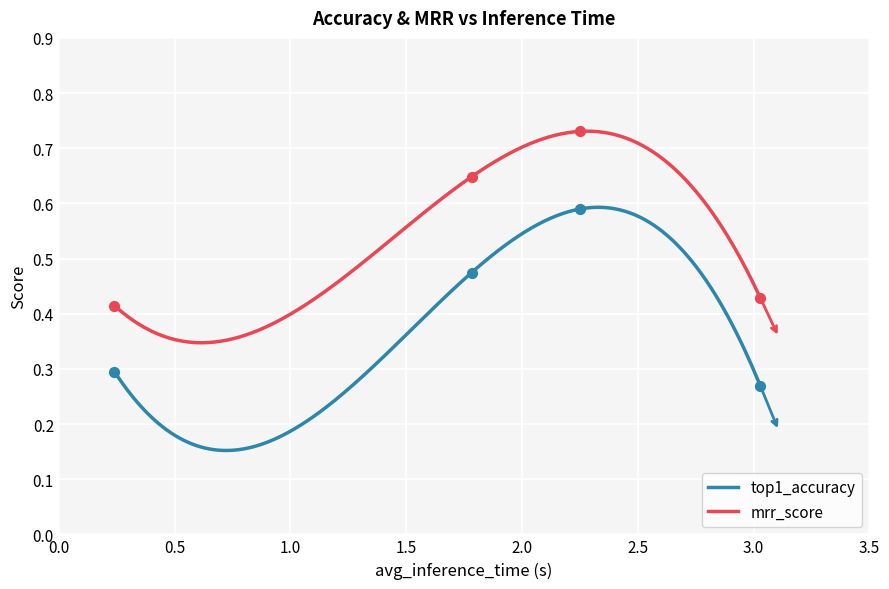

What is the total value across all series at mxbai-embed-large-v1?

1.1